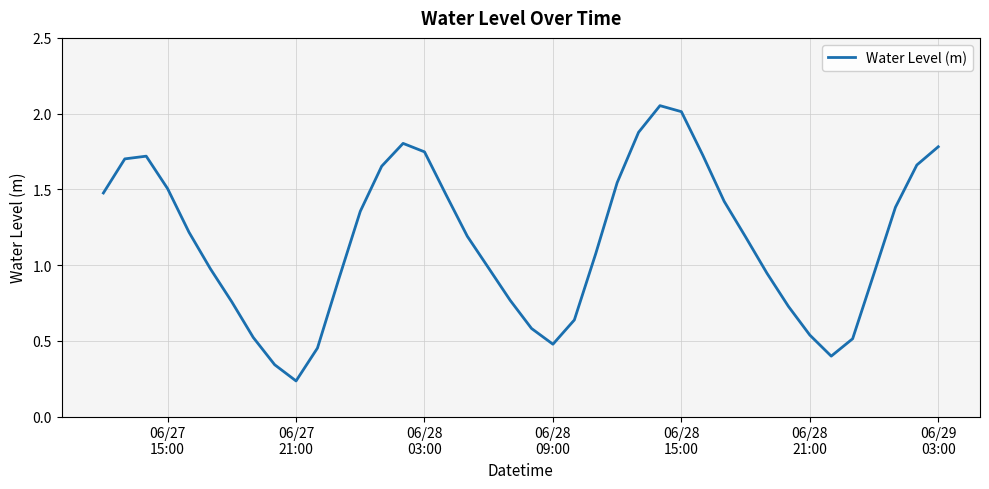

What is the difference between the maximum and minimum values?

1.8